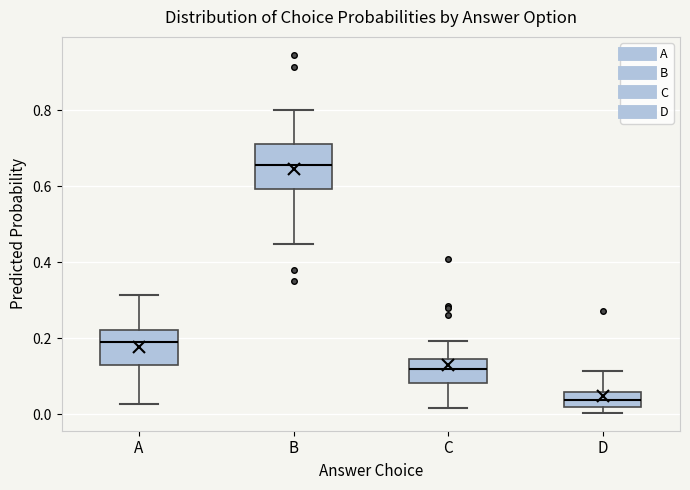

Which box is the tallest, from its lower edge to its upper edge?

B